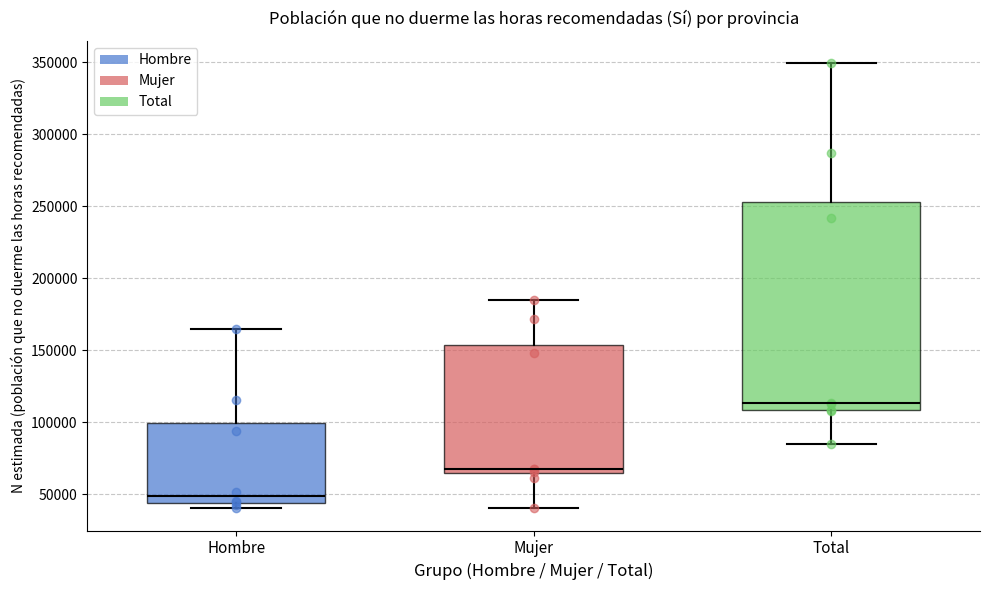

Reading left to right, read every box against the y-axis: the position of its median line, the range the box covers, and the ends of its whiskers. The values are not printed on the chart, so give them approximately, as read against the axis.

Hombre: median 50000, box 45000 to 100000, whiskers 40000 to 165000
Mujer: median 70000, box 65000 to 155000, whiskers 40000 to 185000
Total: median 115000, box 110000 to 255000, whiskers 85000 to 350000